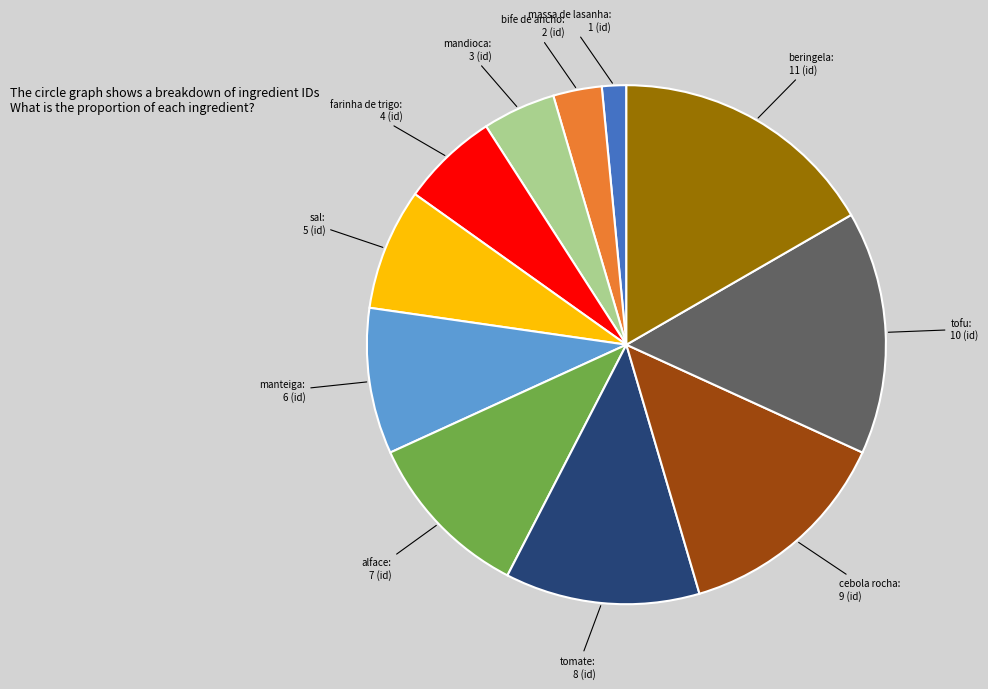

Is there any slice that represents more than half of the pie?

No